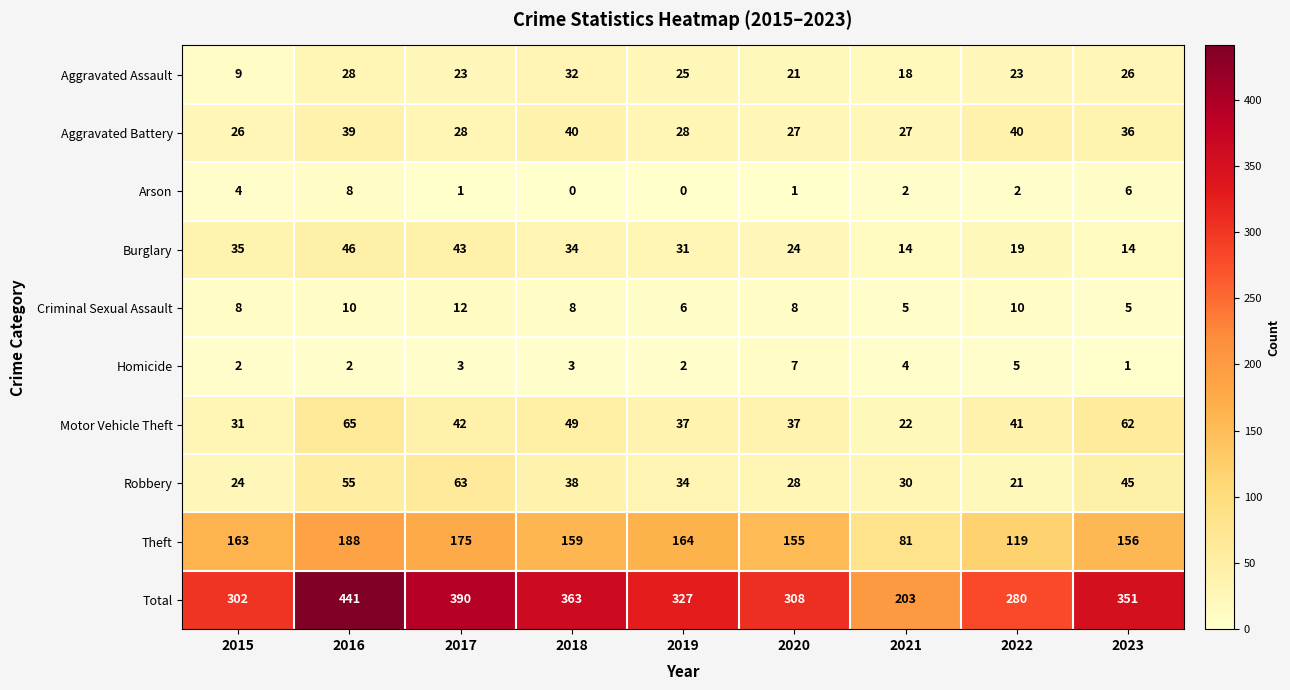

What is the sum of all Burglary values?

260